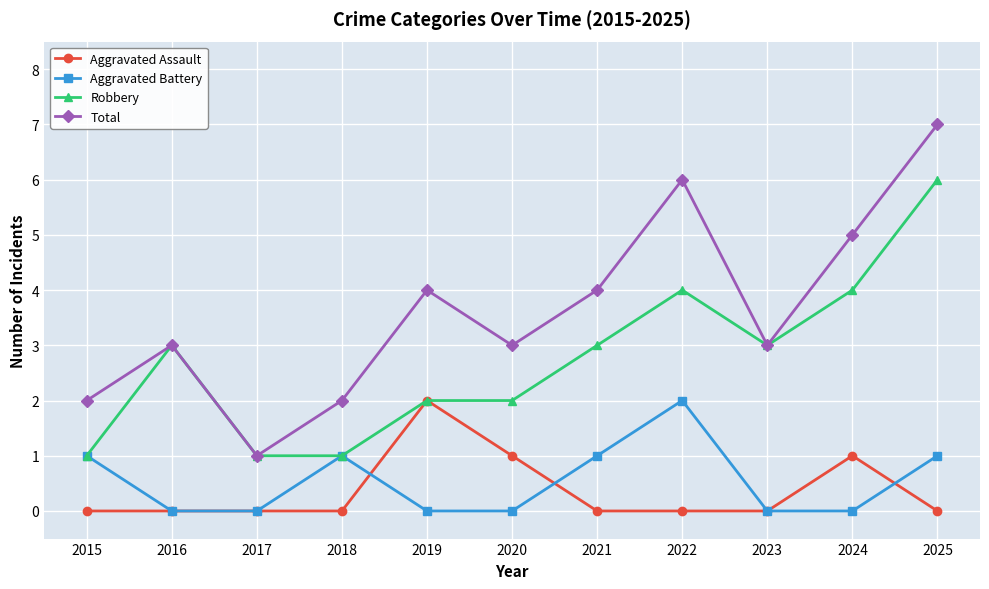

Is the value of Robbery at 2020 greater than the value of Aggravated Assault at 2016?

Yes